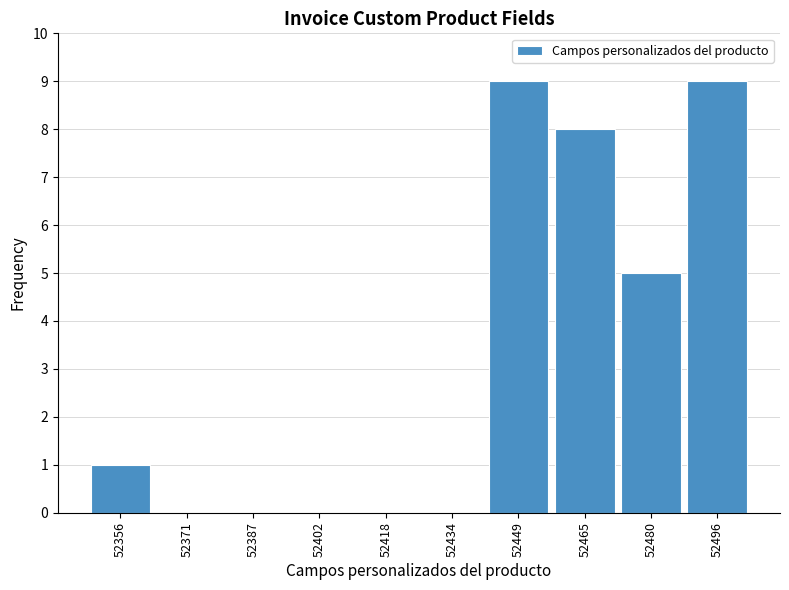

Reading right to left, what are all the values shown in this chart?

52496=9	52480=5	52465=8	52449=9	52434=0	52418=0	52402=0	52387=0	52371=0	52356=1